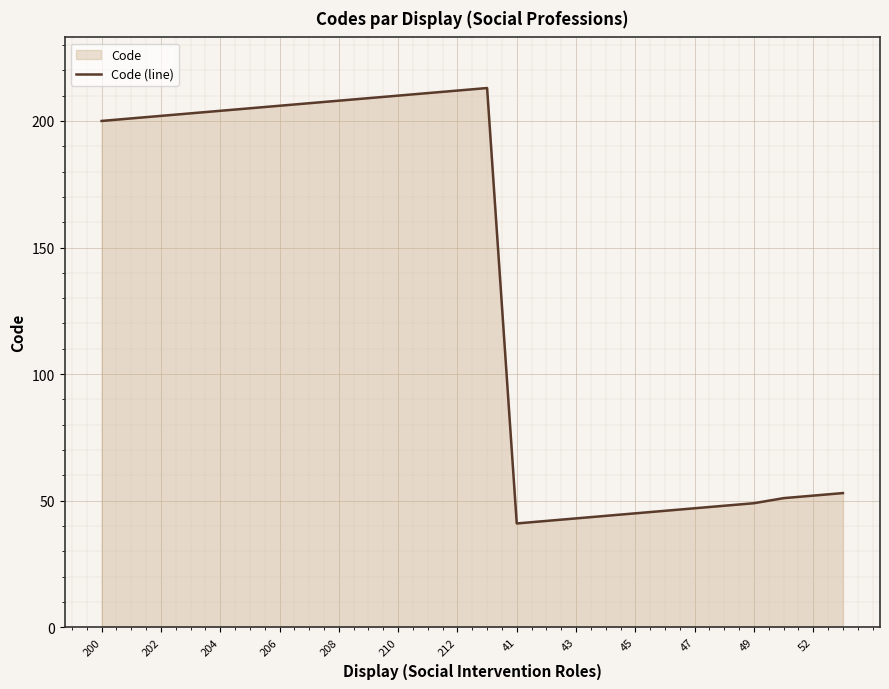

Between 206 and 200, which is larger?

206